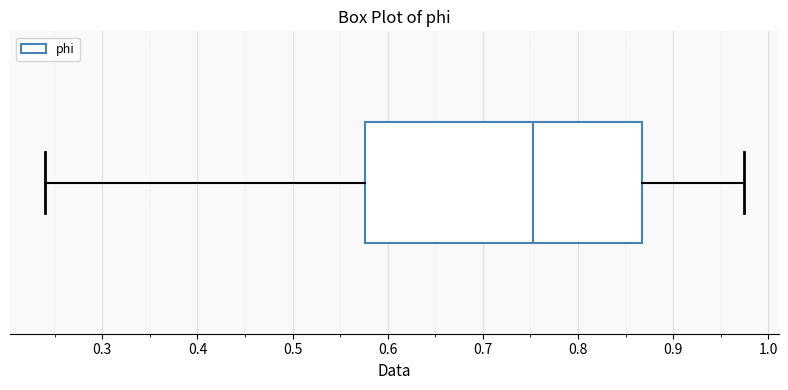

Transcribe this box plot: give where the median line is, the range the box spans, and where the two whiskers end, as read against the x-axis. The values are not printed on the chart, so give them approximately, as read against the axis.

median 0.75, box 0.58 to 0.87, whiskers 0.24 to 0.97